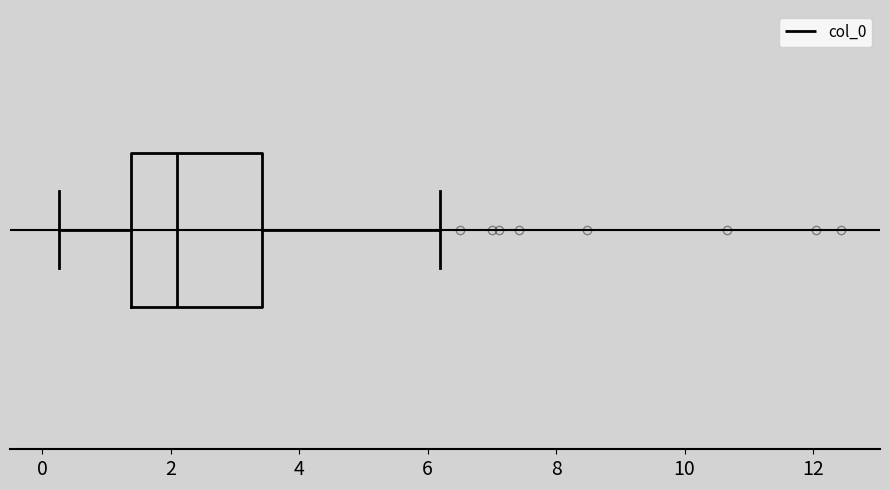

Transcribe this box plot: give where the median line is, the range the box spans, and where the two whiskers end, as read against the x-axis. The values are not printed on the chart, so give them approximately, as read against the axis.

median 2.0, box 1.4 to 3.4, whiskers 0.2 to 6.2